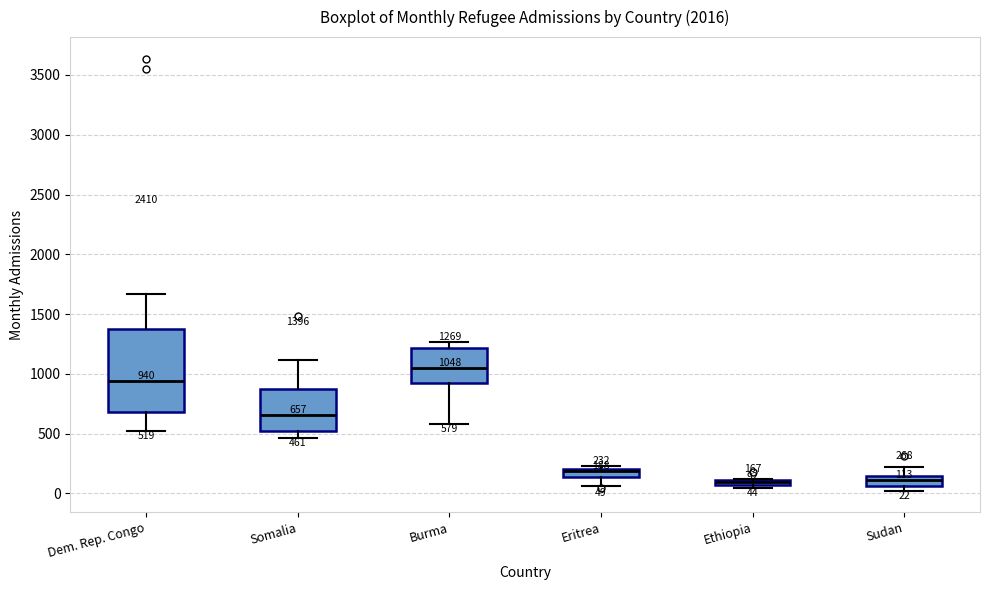

Comparing the boxes themselves (not the whiskers), which one is the tallest?

Dem. Rep. Congo